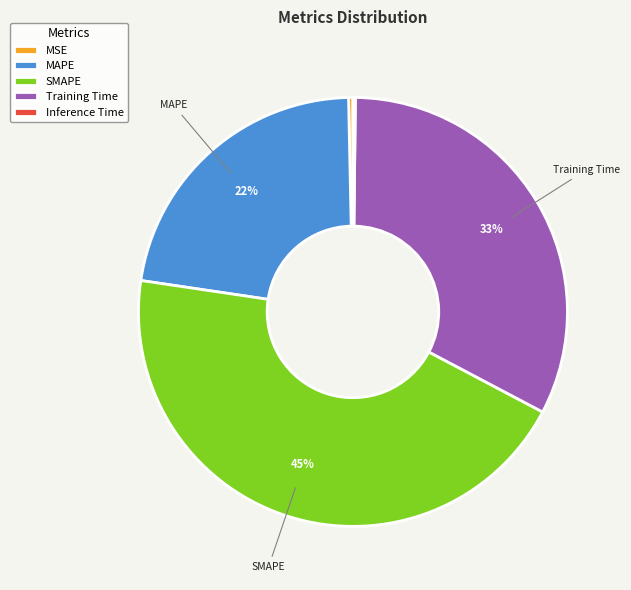

Is there any slice that represents more than half of the pie?

No